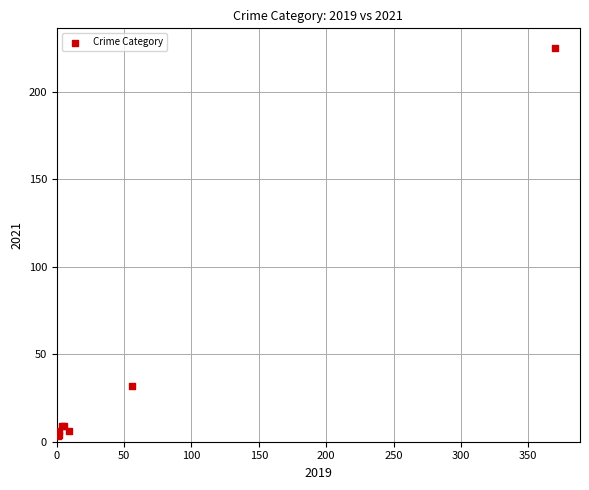

What Y value in the scatter plot is closest to 114?

32